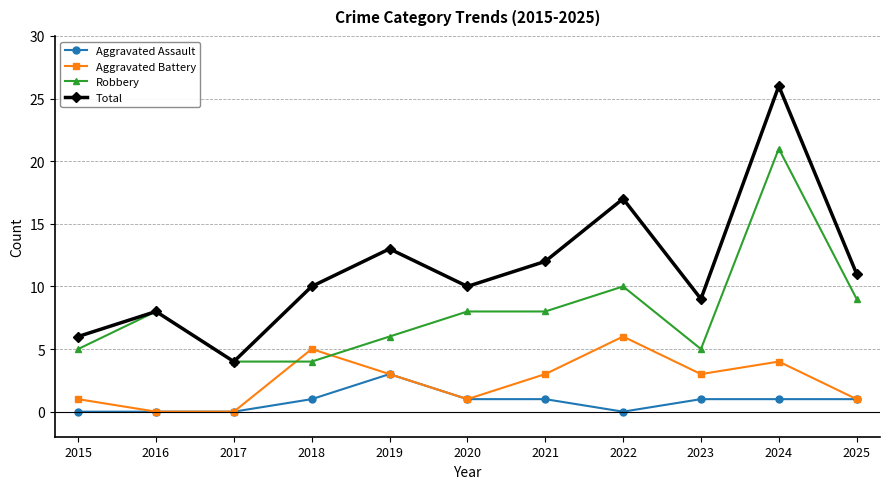

What are all the series names shown in the legend?

Aggravated Assault, Aggravated Battery, Robbery, Total